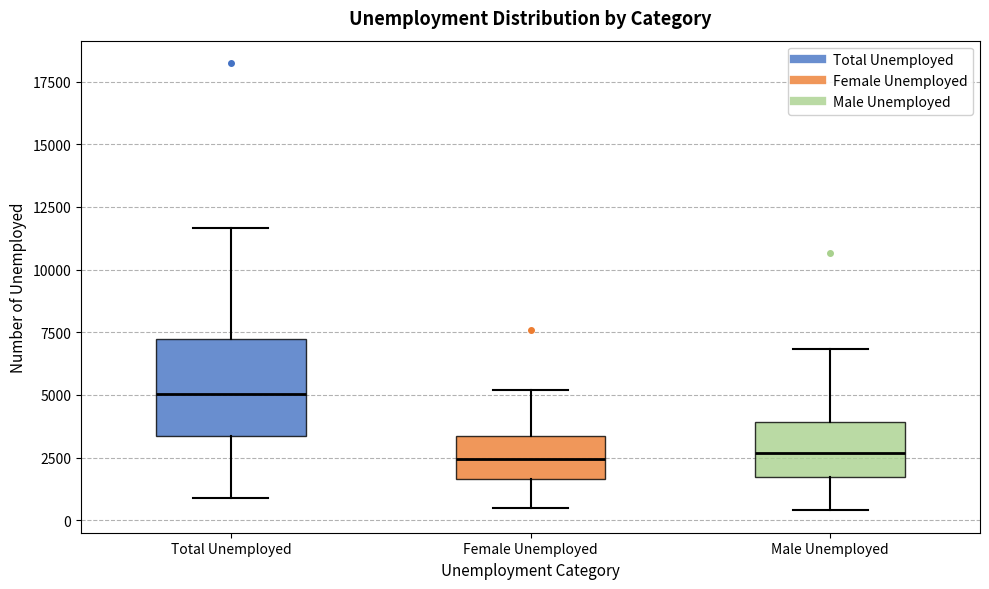

Where is the lower edge of the box for Female Unemployed on the y-axis? The values are not printed on the chart, so give them approximately, as read against the axis.

1500